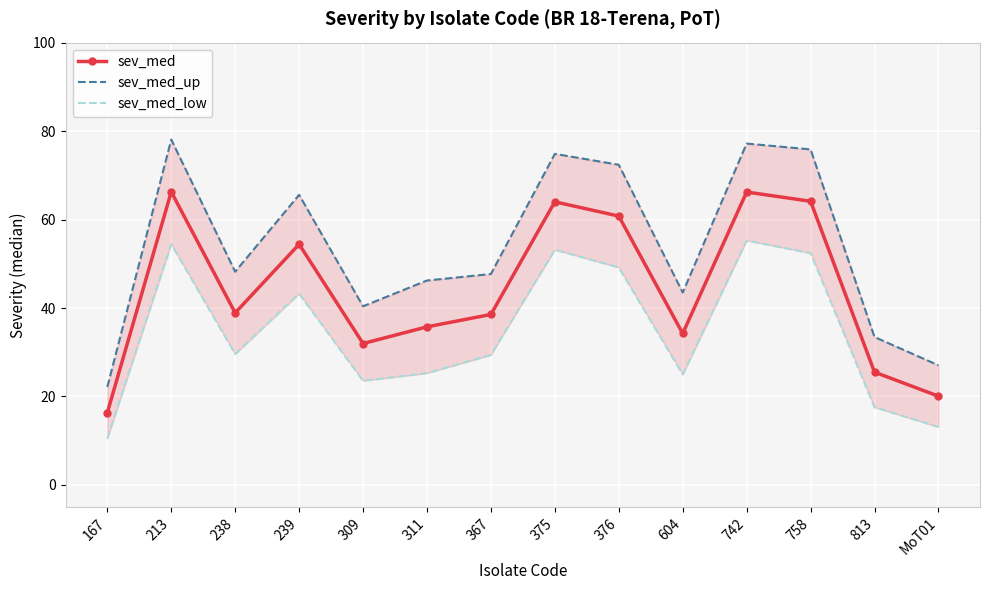

Rank the categories by sev_med value from lowest to highest.

167, MoT01, 813, 309, 604, 311, 367, 238, 239, 376, 375, 758, 742, 213